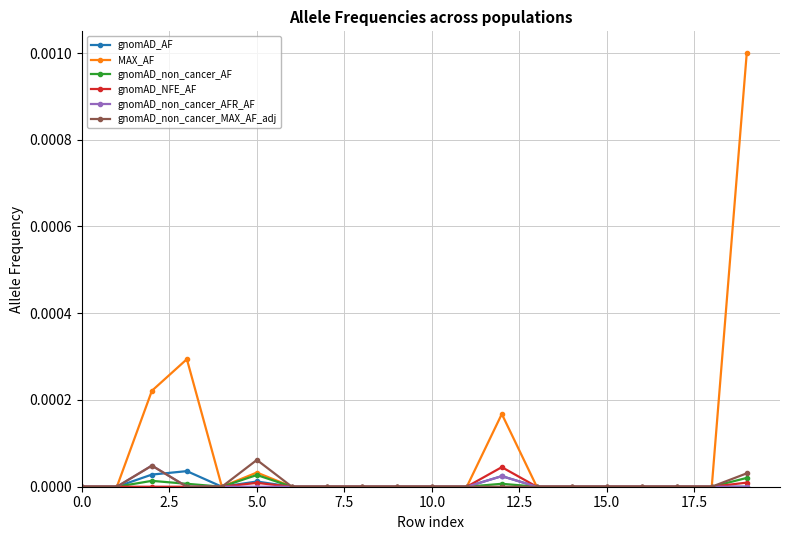

True or false: gnomAD_AF has more than 1 interior local peaks.

True